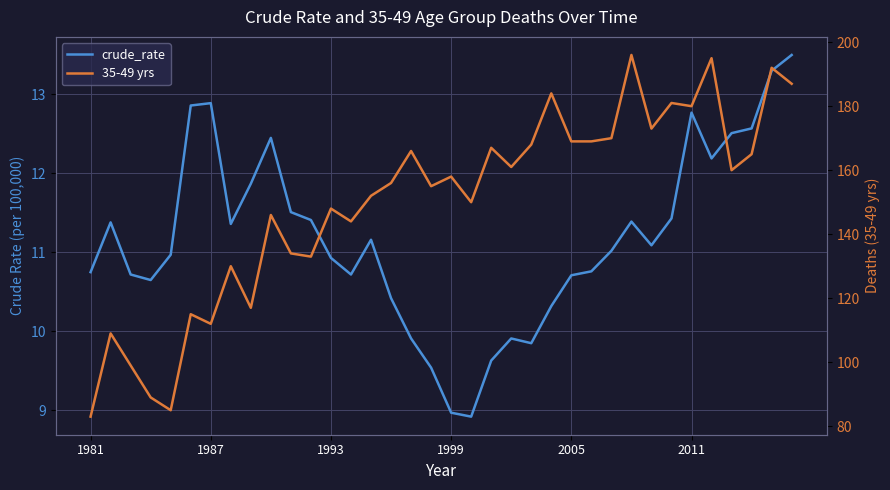

How many values in the 35-49 yrs series are below 158?

18